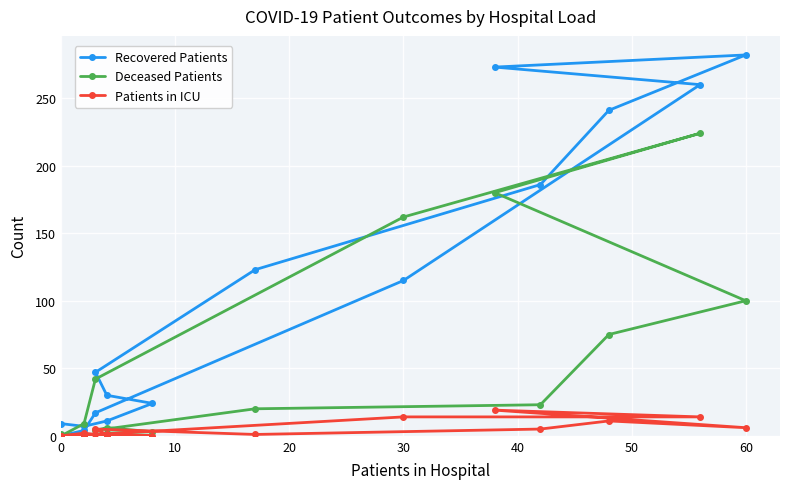

What are all the series names shown in the legend?

Recovered Patients, Deceased Patients, Patients in ICU